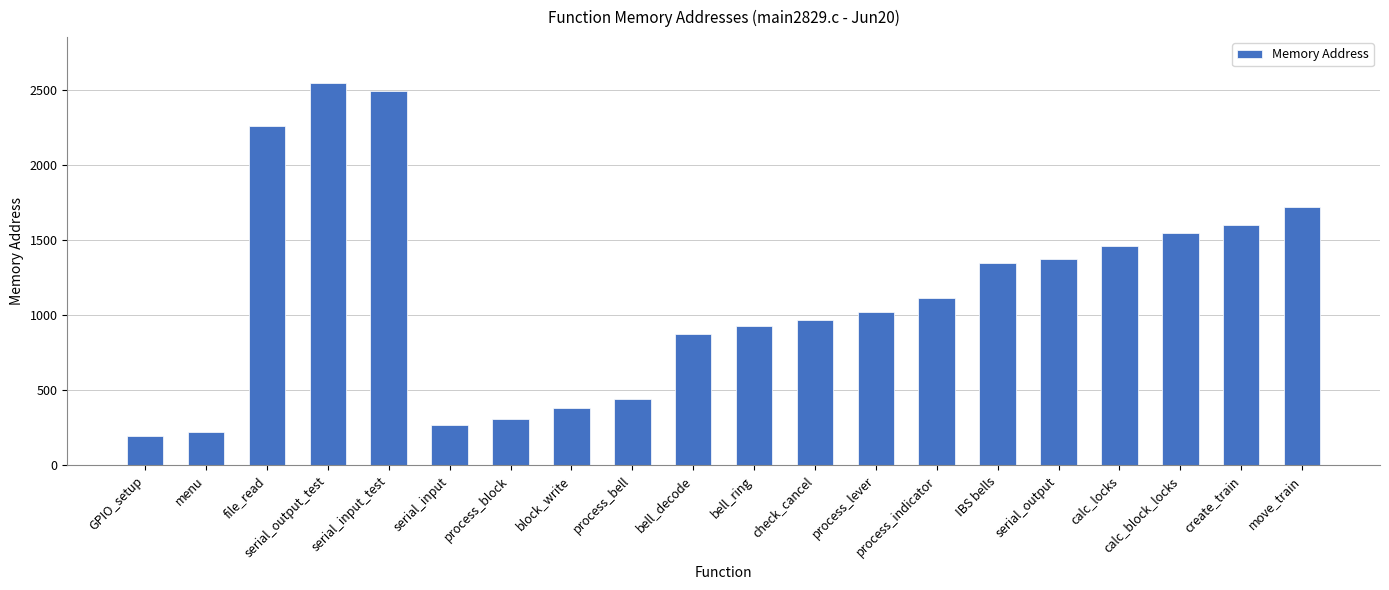

How many bars are there in total?

20